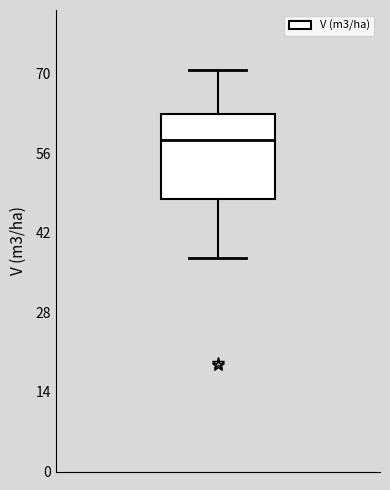

Transcribe this box plot: give where the median line is, the range the box spans, and where the two whiskers end, as read against the y-axis. The values are not printed on the chart, so give them approximately, as read against the axis.

median 58, box 48 to 62, whiskers 38 to 70